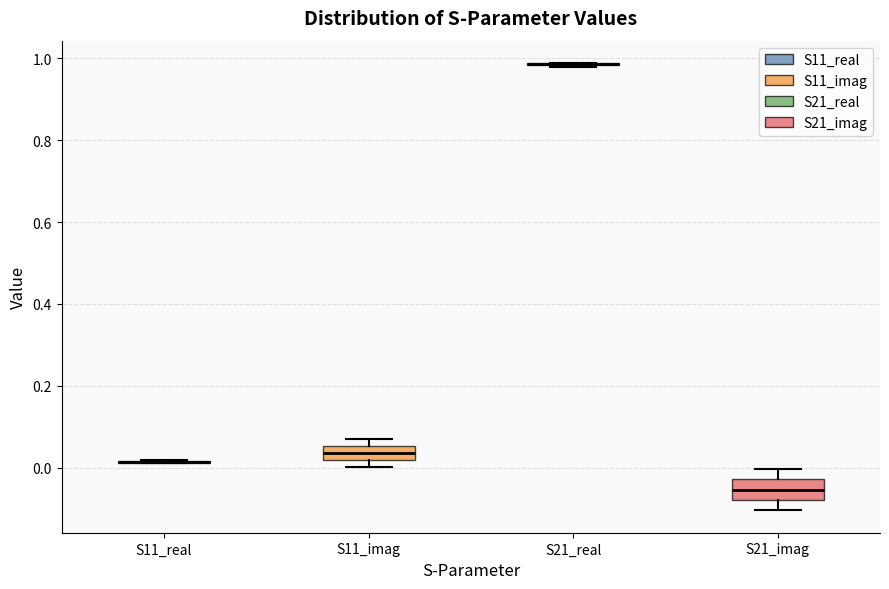

Reading left to right, read every box against the y-axis: the position of its median line, the range the box covers, and the ends of its whiskers. The values are not printed on the chart, so give them approximately, as read against the axis.

S11_real: box collapsed to a line at 0.02, whiskers 0.02 to 0.02
S11_imag: median 0.04, box 0.02 to 0.06, whiskers 0.00 to 0.08
S21_real: box collapsed to a line at 0.98, whiskers 0.98 to 0.98
S21_imag: median -0.06, box -0.08 to -0.02, whiskers -0.10 to 0.00